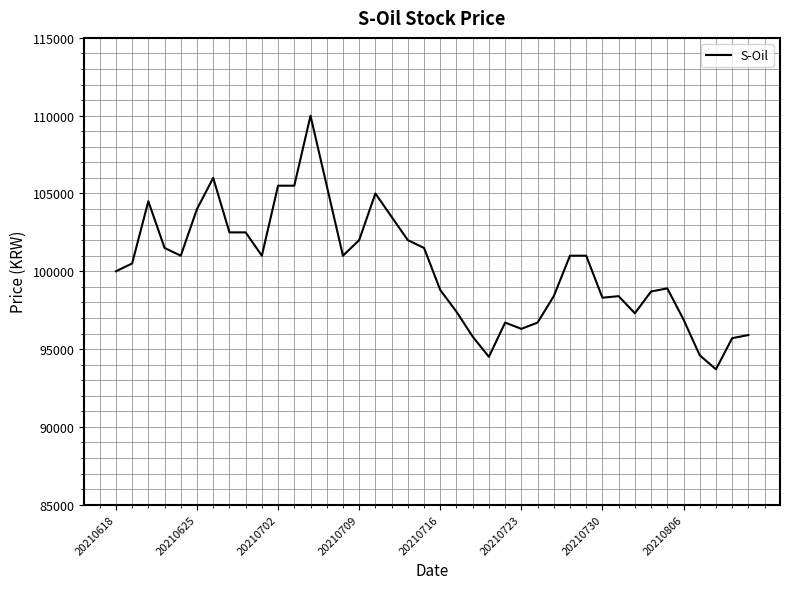

What is the minimum value shown in the chart?

93700